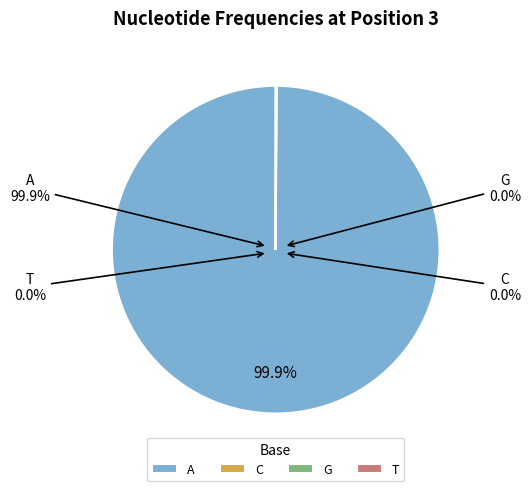

To the nearest percent, what is the average slice percentage?

25%